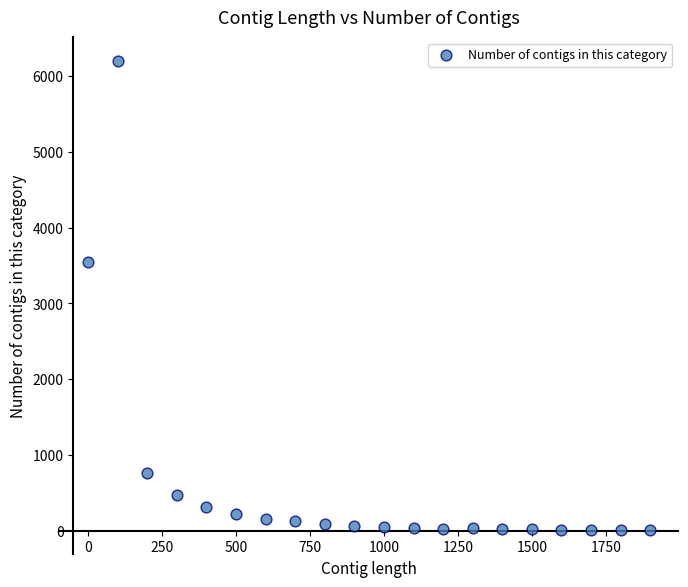

What Y value in the scatter plot is closest to 3104?

3551